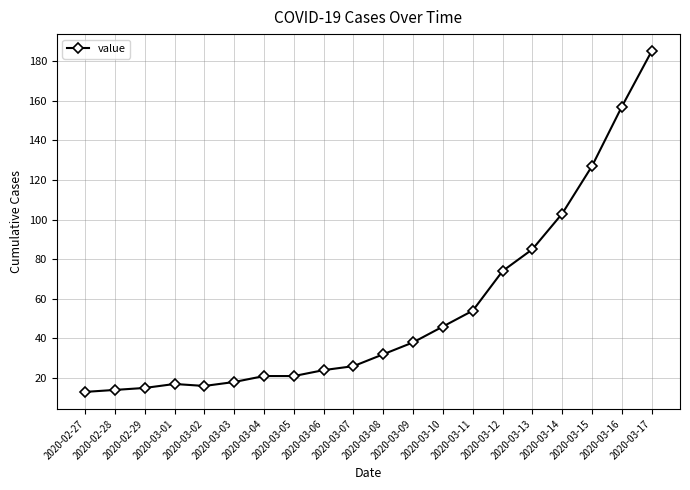

Reading left to right, extract all data points from this chart.

2020-02-27=13	2020-02-28=14	2020-02-29=15	2020-03-01=17	2020-03-02=16	2020-03-03=18	2020-03-04=21	2020-03-05=21	2020-03-06=24	2020-03-07=26	2020-03-08=32	2020-03-09=38	2020-03-10=46	2020-03-11=54	2020-03-12=74	2020-03-13=85	2020-03-14=103	2020-03-15=127	2020-03-16=157	2020-03-17=185